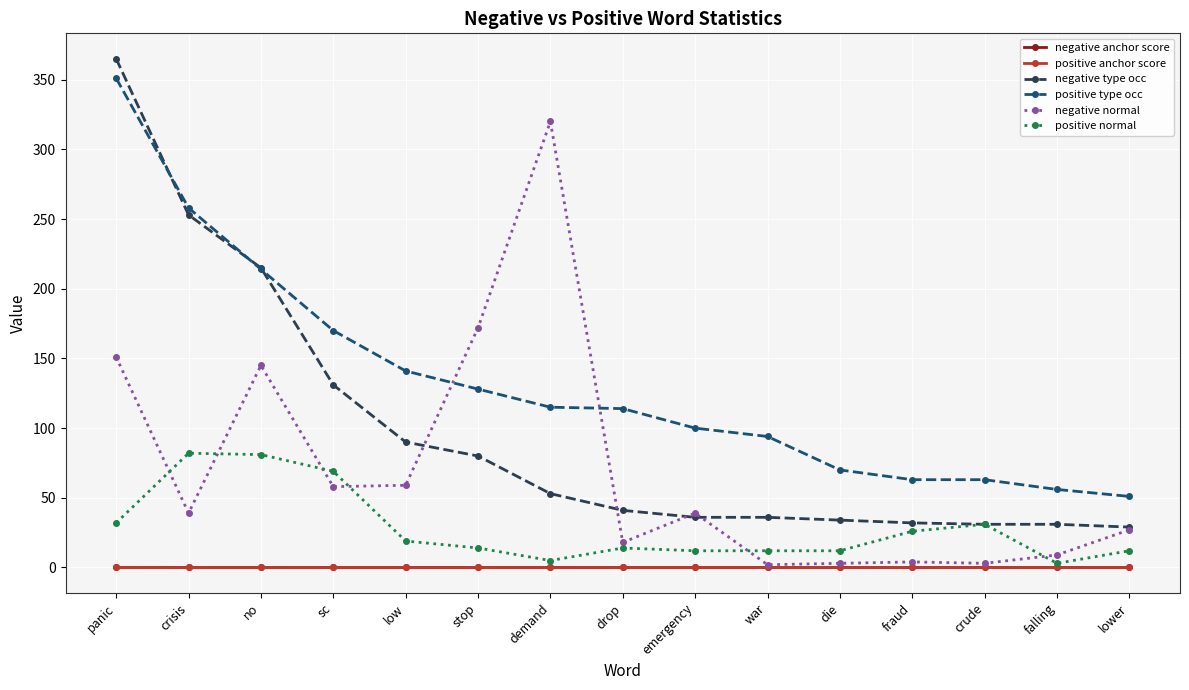

At which category does the chart reach its peak across all series?

panic